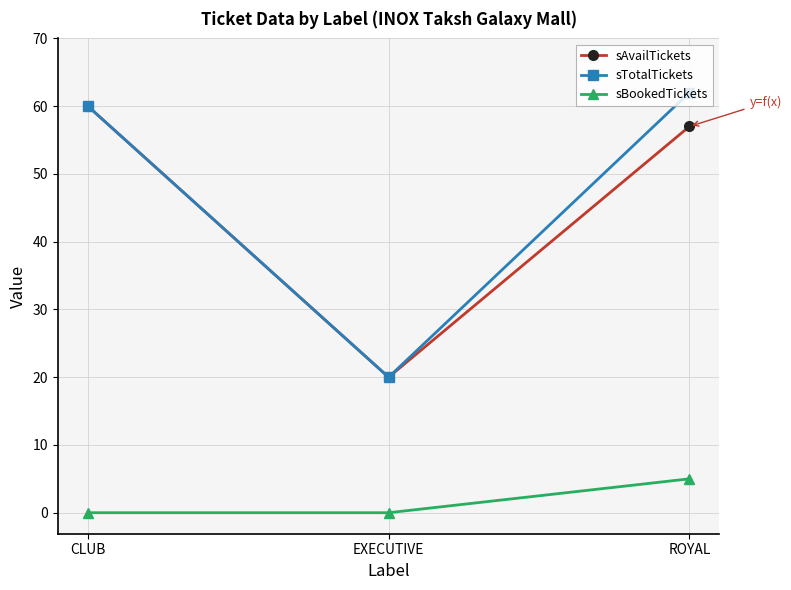

Does the chart display data point markers on the line(s)?

Yes